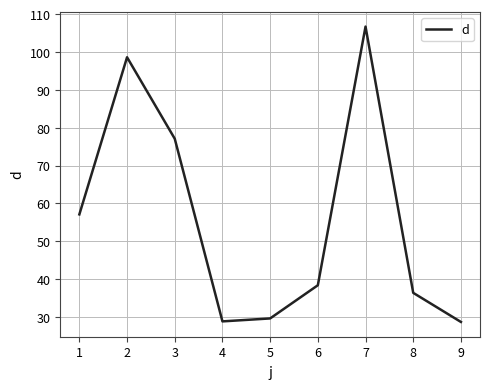

How many interior local valleys (lower than both neighbors) does the data have?

1